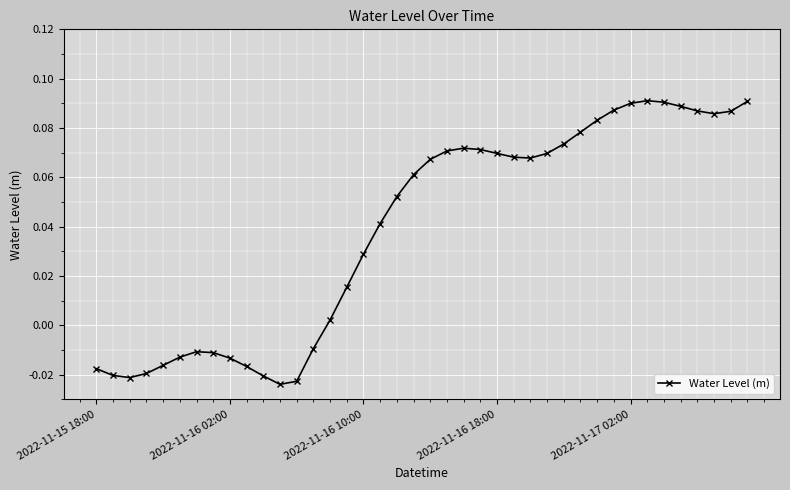

What is the sum of all values?

1.6